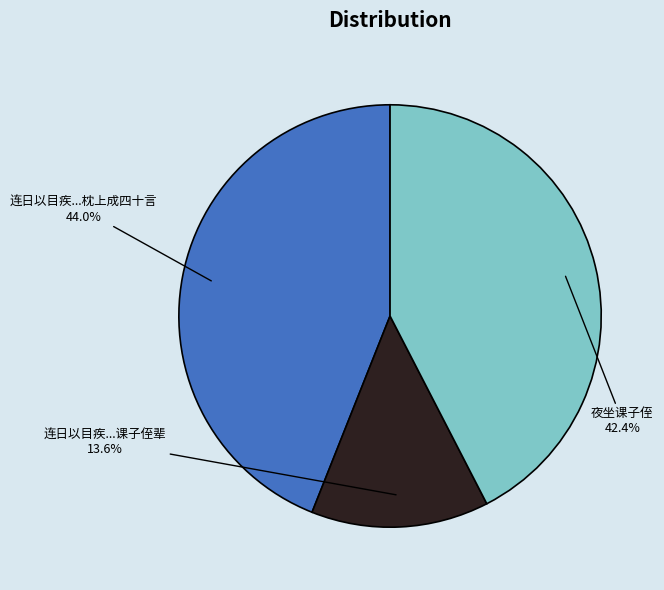

Does any single category account for the majority?

No